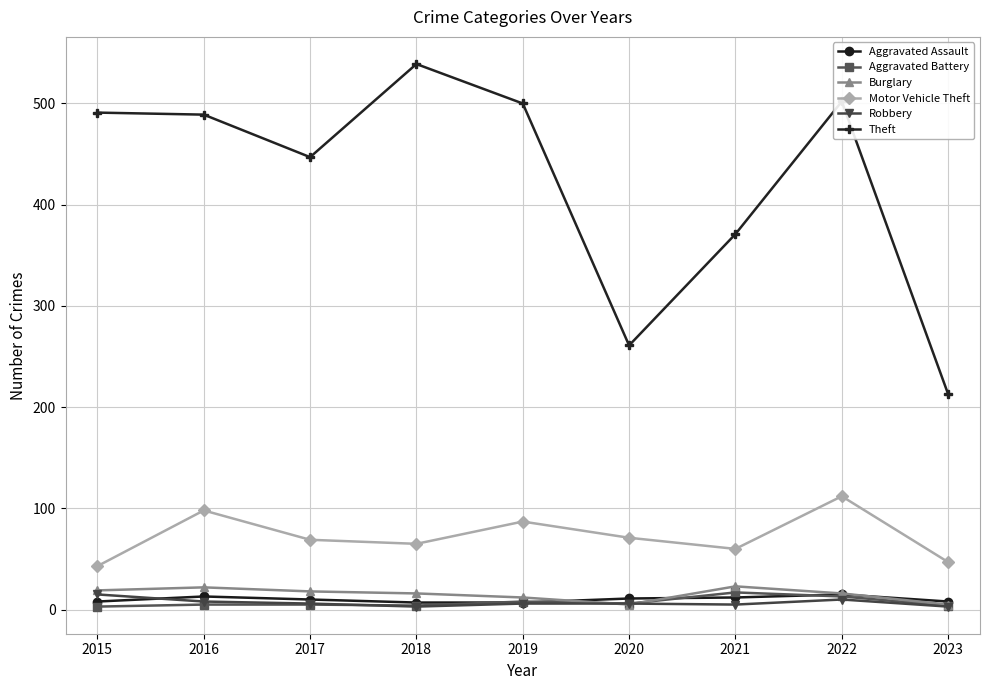

True or false: Motor Vehicle Theft and Theft intersect in this chart.

False